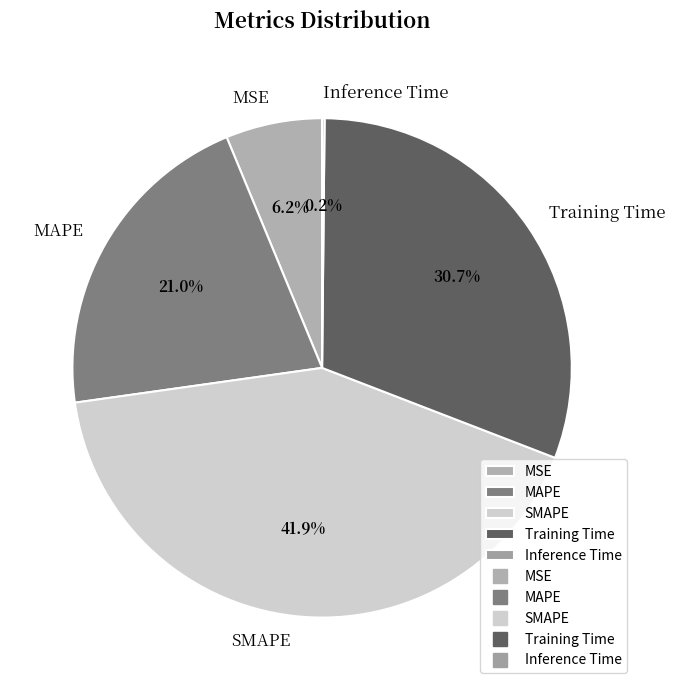

Does any single category account for the majority?

No